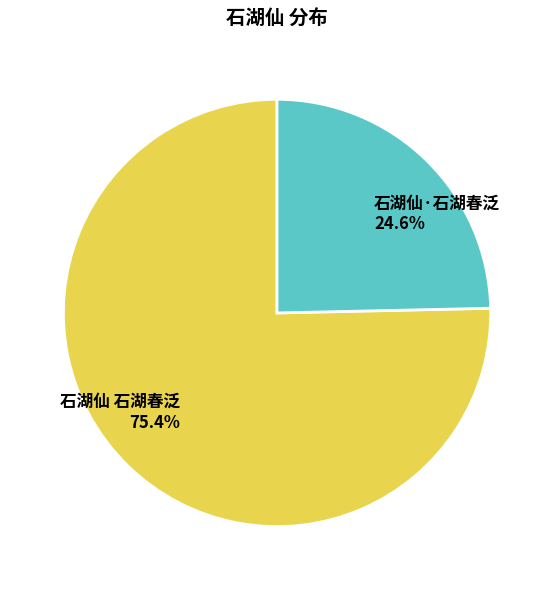

What is the total percentage of 石湖仙·石湖春泛 and 石湖仙 石湖春泛?

100.0%